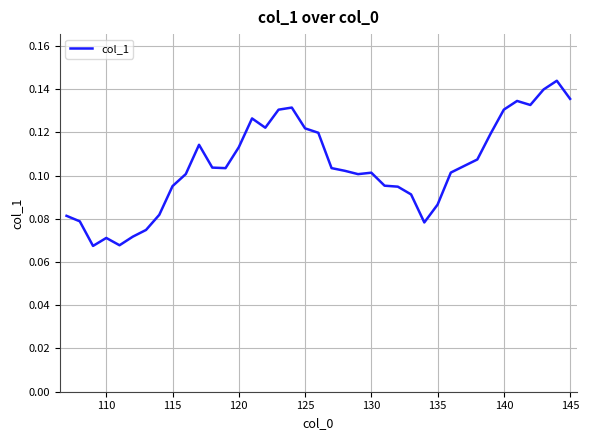

What is the sum of all values?

4.1